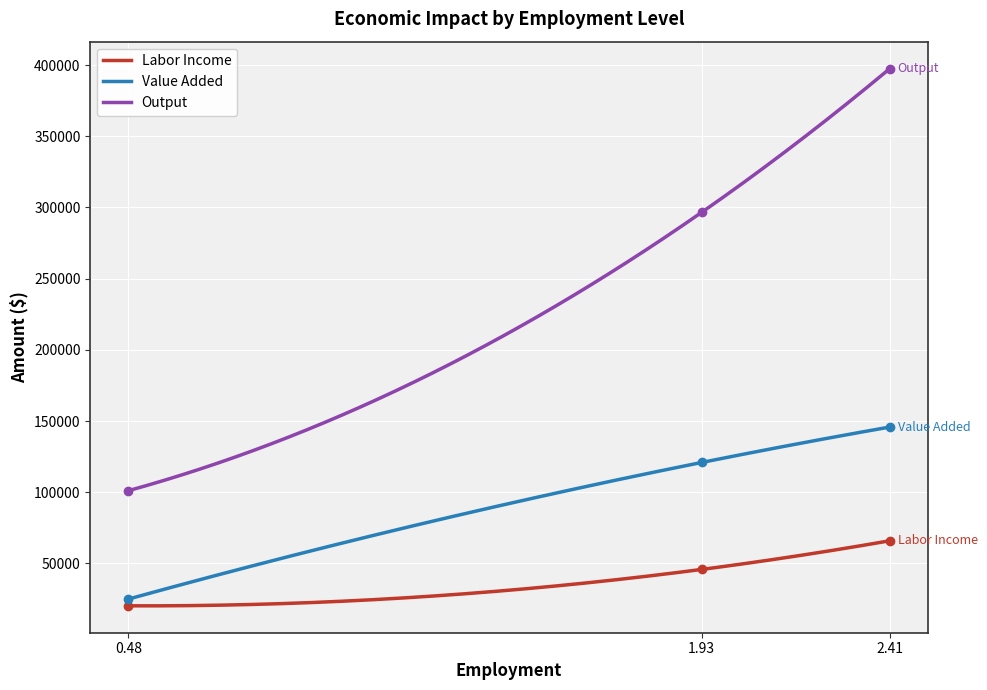

What are all the series names shown in the legend?

Labor Income, Value Added, Output